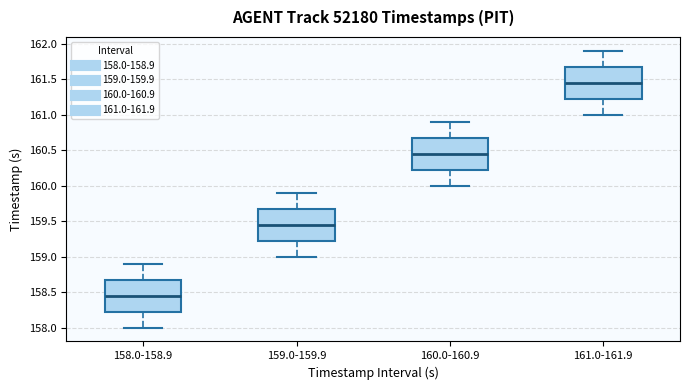

Where is the upper edge of the box for 159.0-159.9 on the y-axis? The values are not printed on the chart, so give them approximately, as read against the axis.

159.70